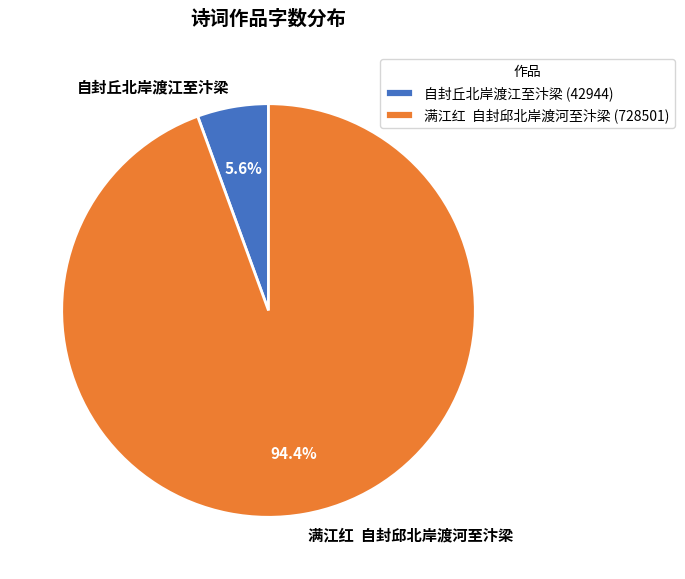

Is there a majority slice in this chart?

Yes